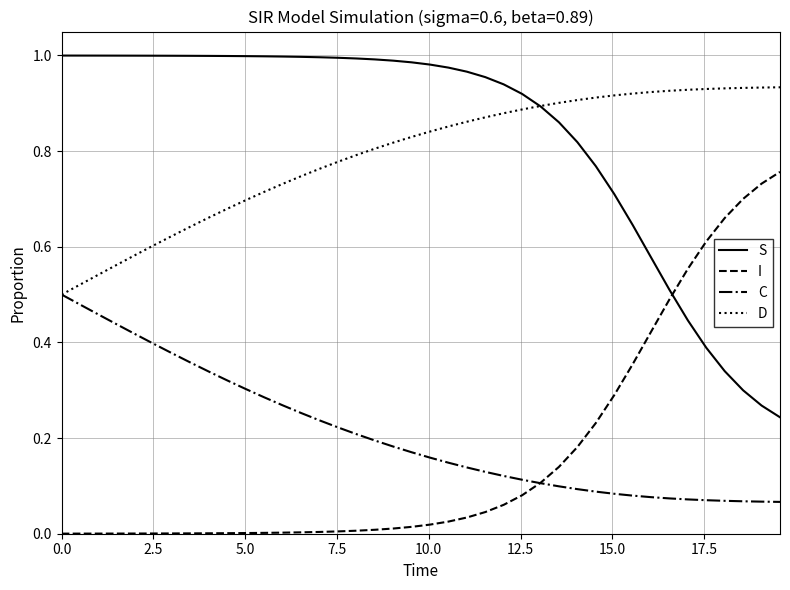

Which series has the largest total across all categories?

S